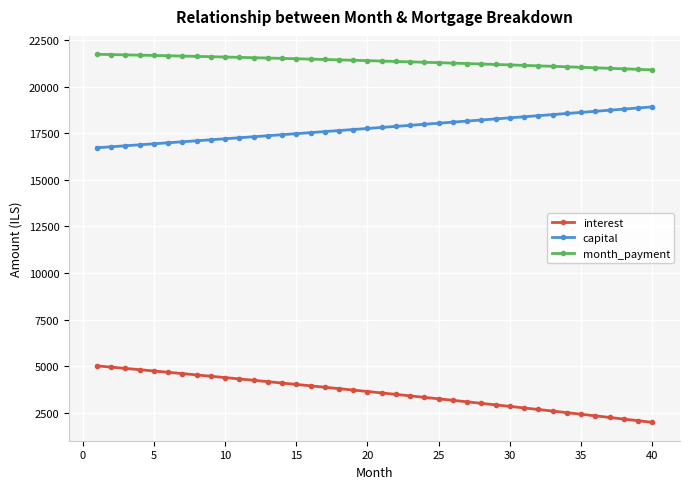

What is the maximum value for interest?

5015.8